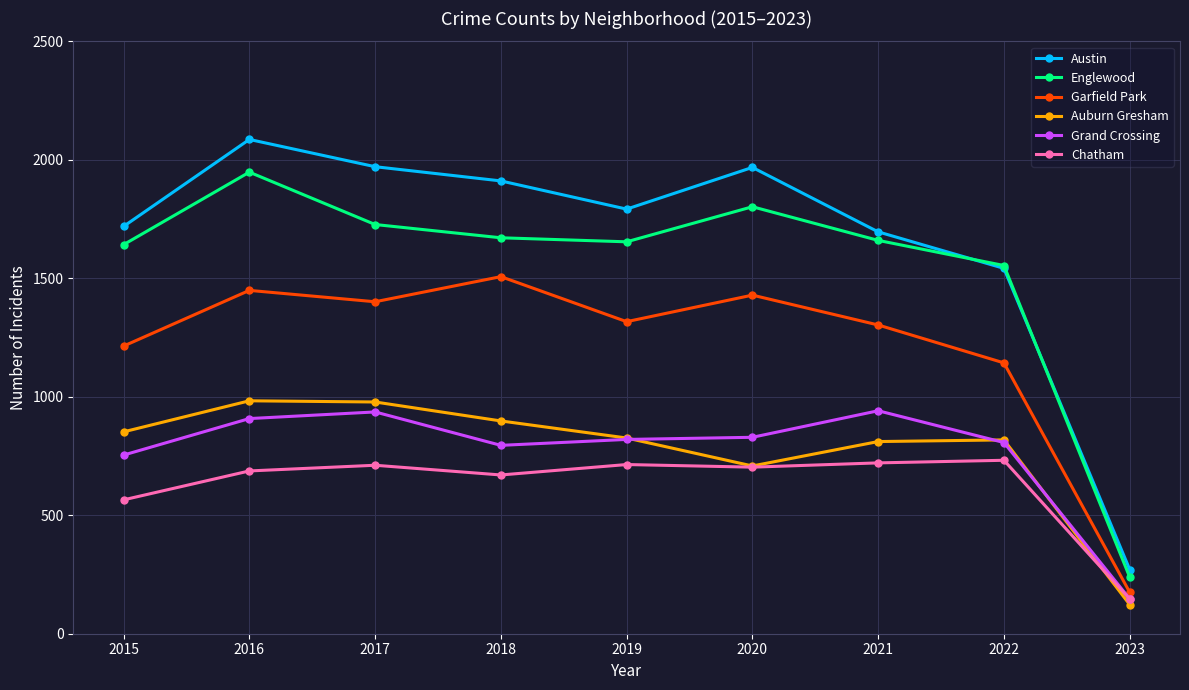

What value does the Grand Crossing series have at 2016?

908